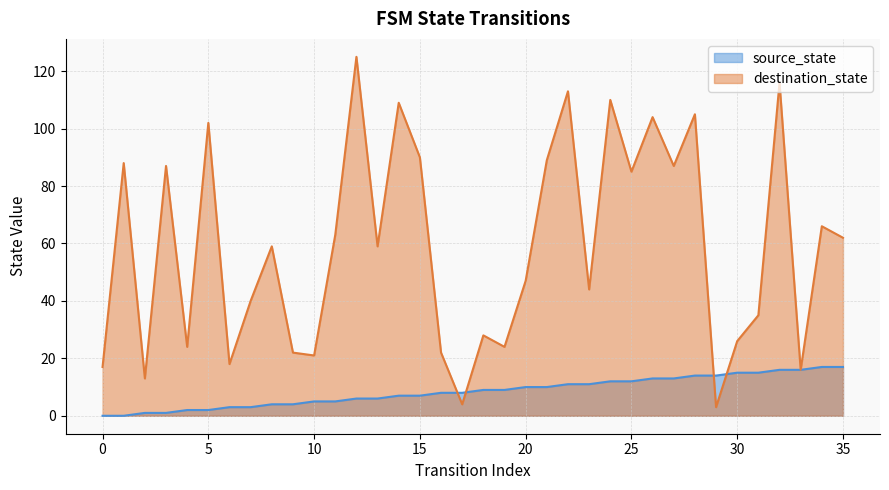

Rank the series at 20 from highest to lowest value.

destination_state, source_state